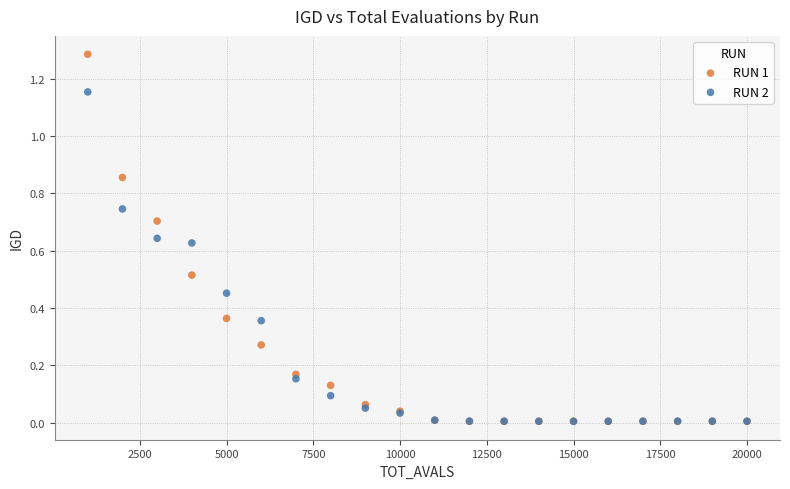

Which series contains the highest Y value?

RUN 1